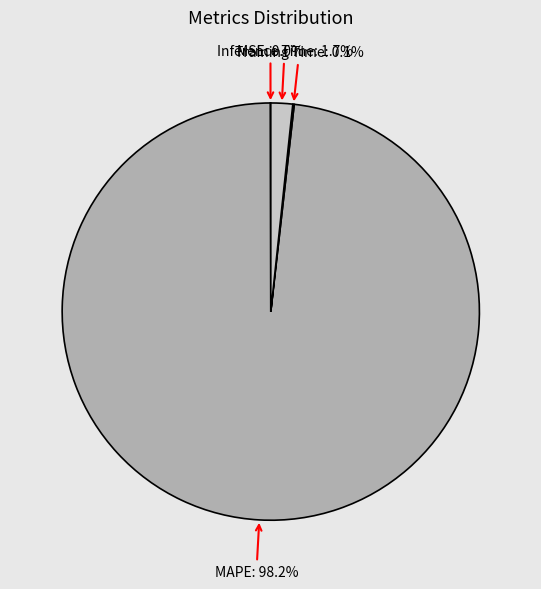

Which category has the biggest portion of the pie?

MAPE